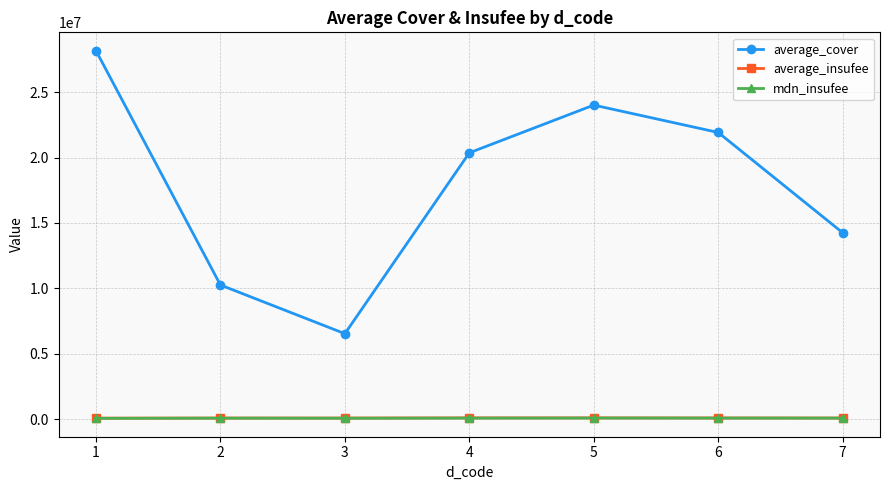

Rank the categories by average_cover value from lowest to highest.

3, 2, 7, 4, 6, 5, 1